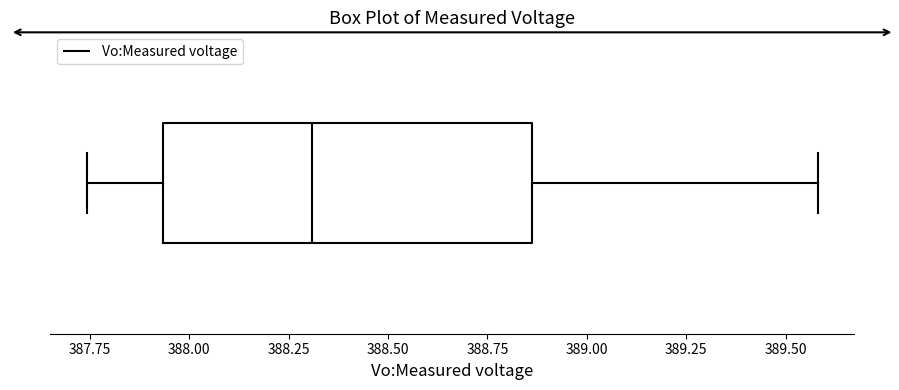

Read this box plot against the x-axis: the position of the median line, the range covered by the box, and the ends of both whiskers. The values are not printed on the chart, so give them approximately, as read against the axis.

median 388.30, box 387.95 to 388.85, whiskers 387.75 to 389.60